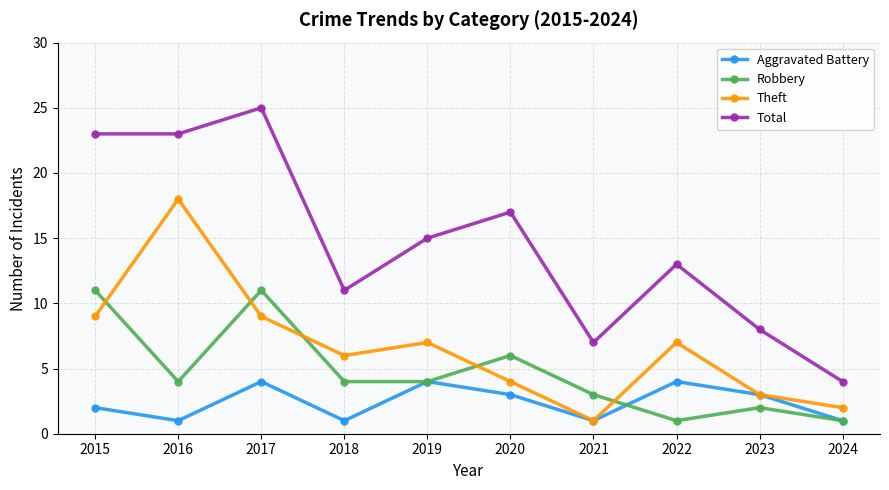

True or false: Robbery and Total intersect in this chart.

False